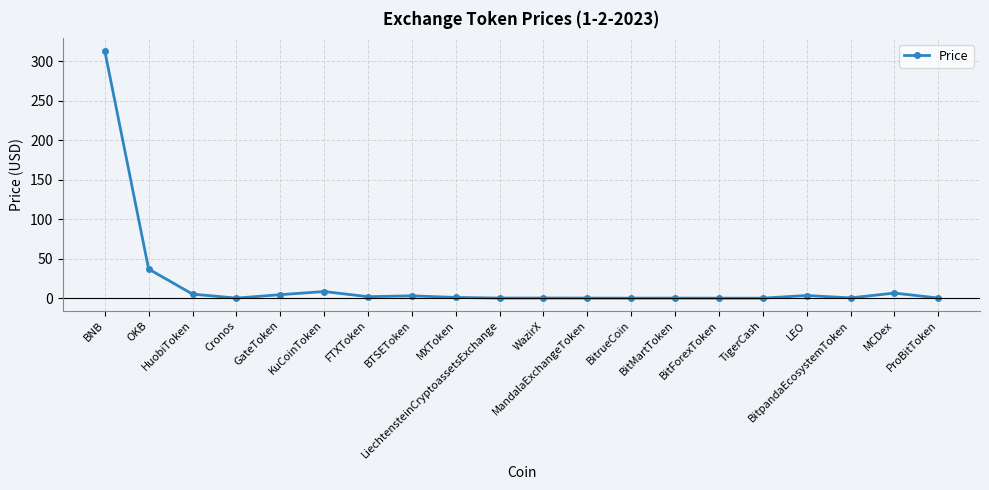

Does the chart display data point markers on the line(s)?

Yes